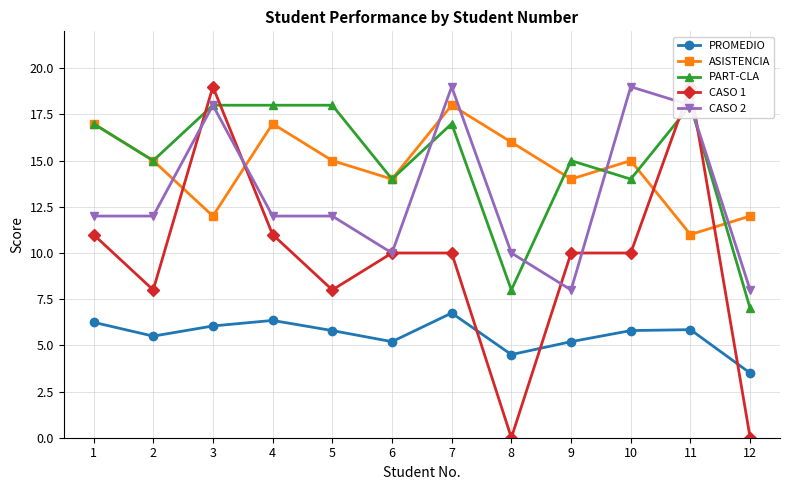

Where does the PROMEDIO series first go above 5?

1